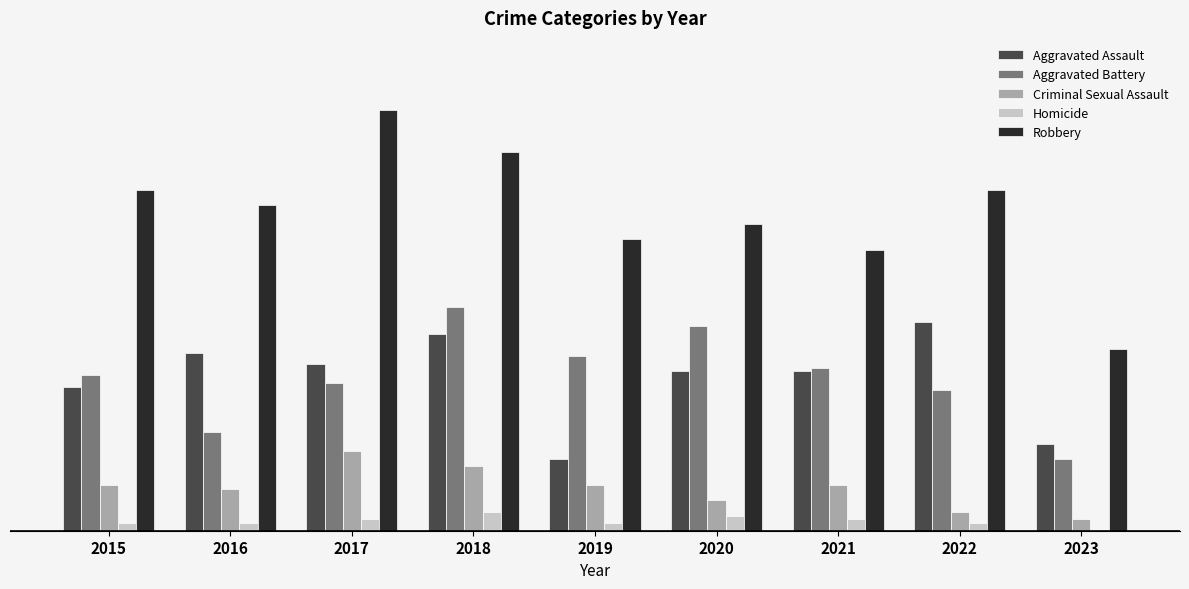

Which category has the lowest value in the Homicide series?

2023